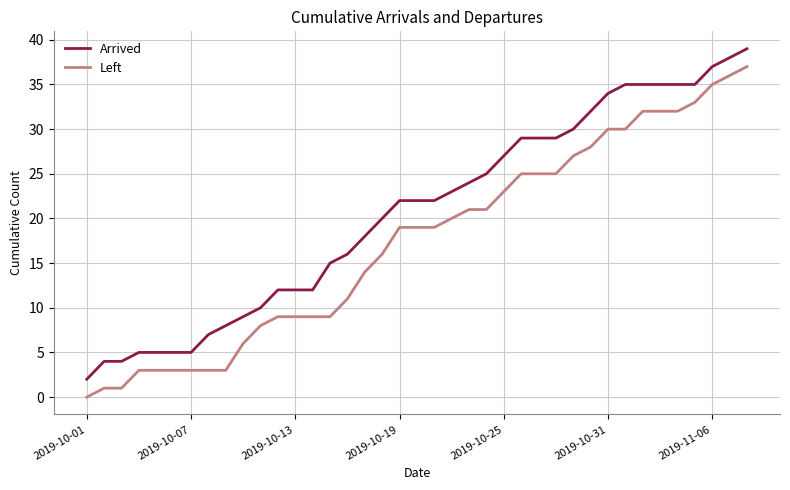

What is the highest value of the Arrived series?

39